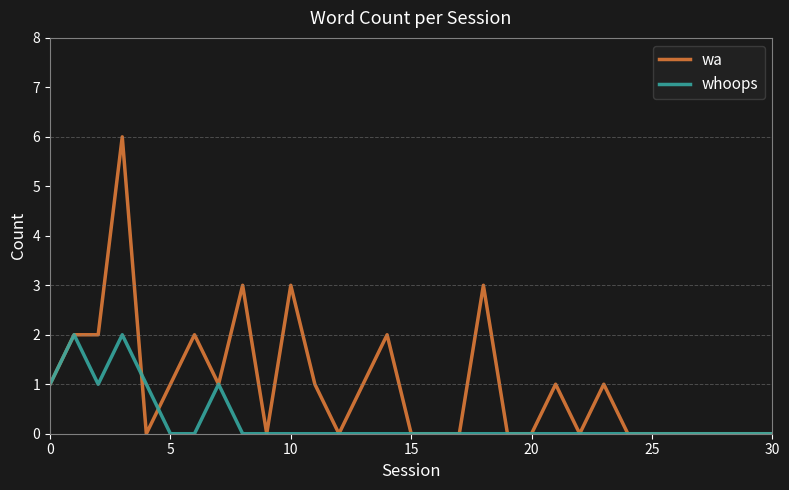

In whoops, how many points are higher than both neighbors (excluding endpoints)?

3